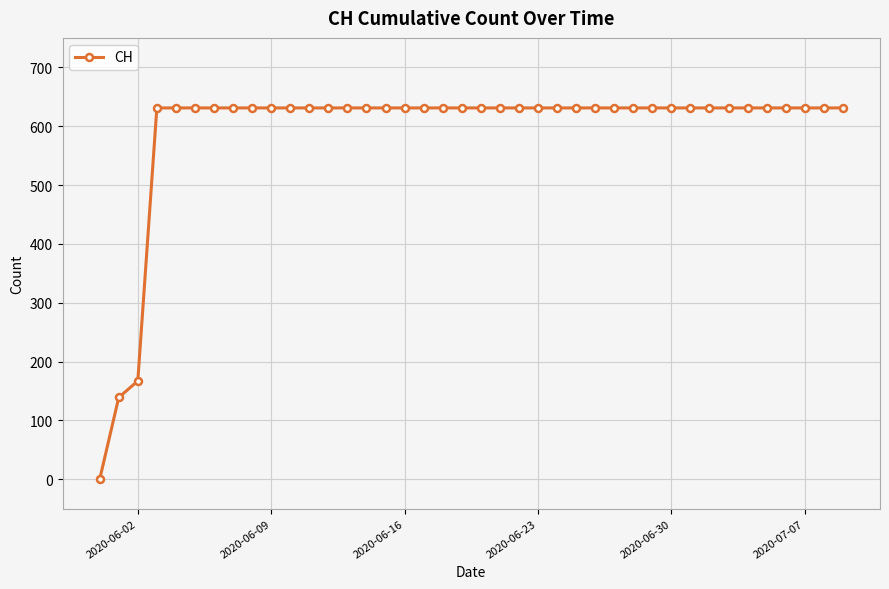

What is the greatest value displayed?

631